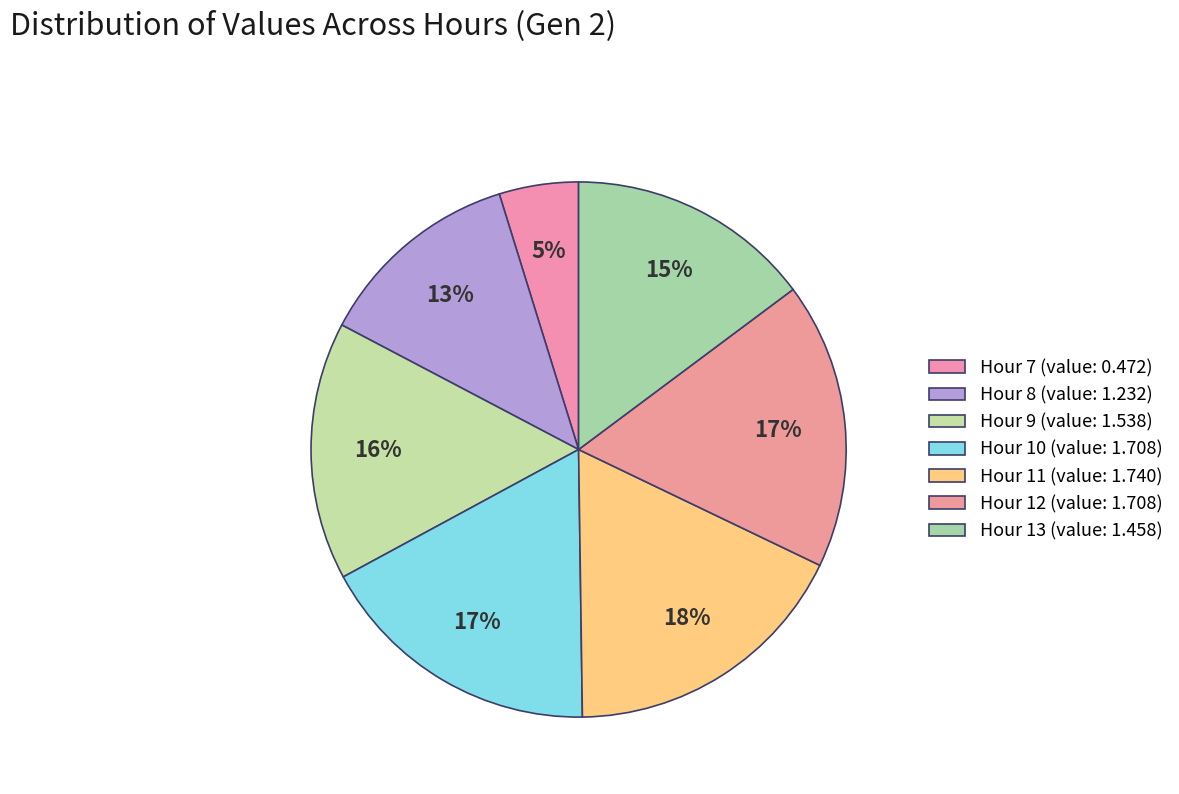

Count the number of slices in the pie.

7